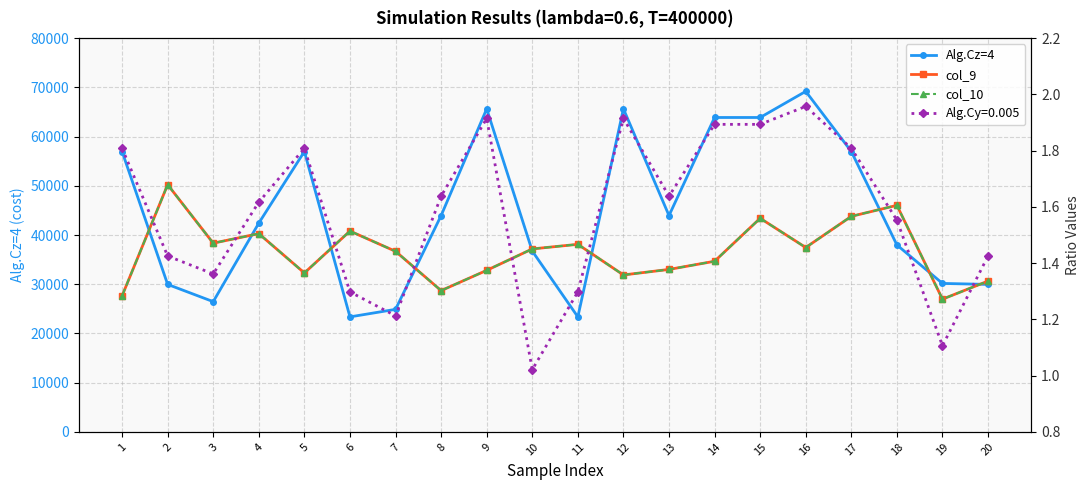

Which series has the largest total across all categories?

Alg.Cz=4